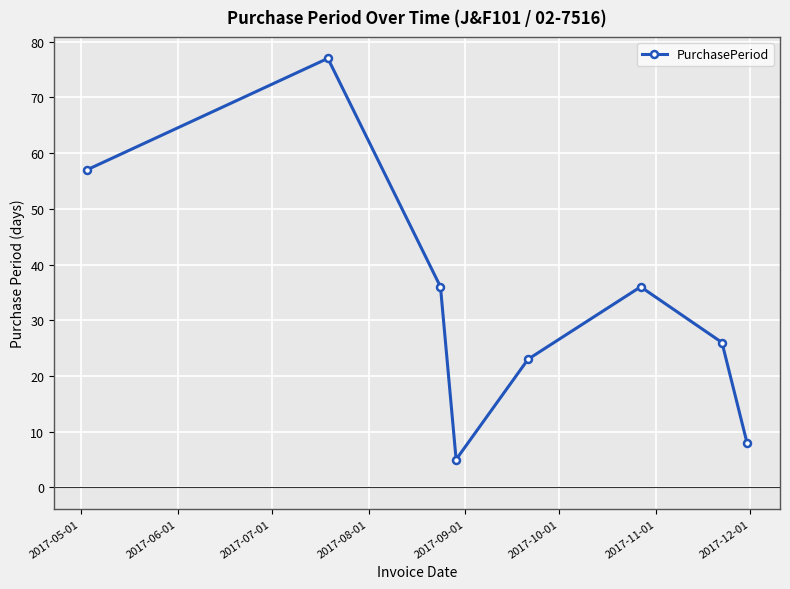

What is the value of the 1st point from the left?

57